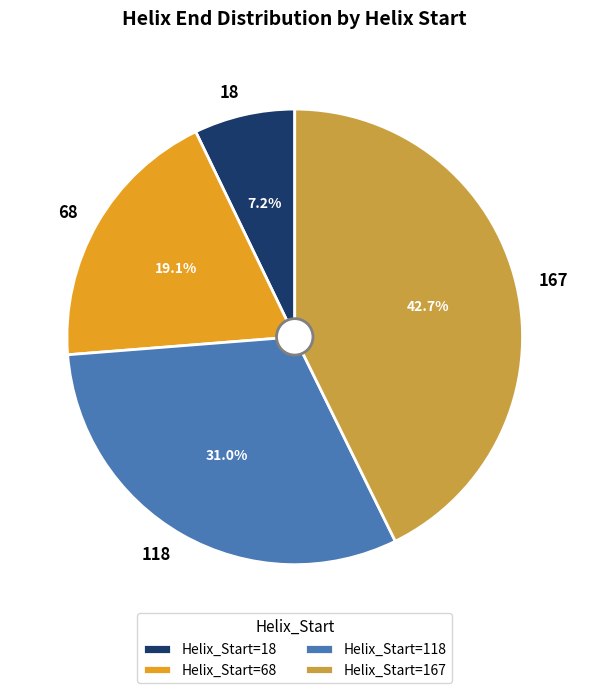

Combined, what portion of the pie is 68 and 18?

26.3%